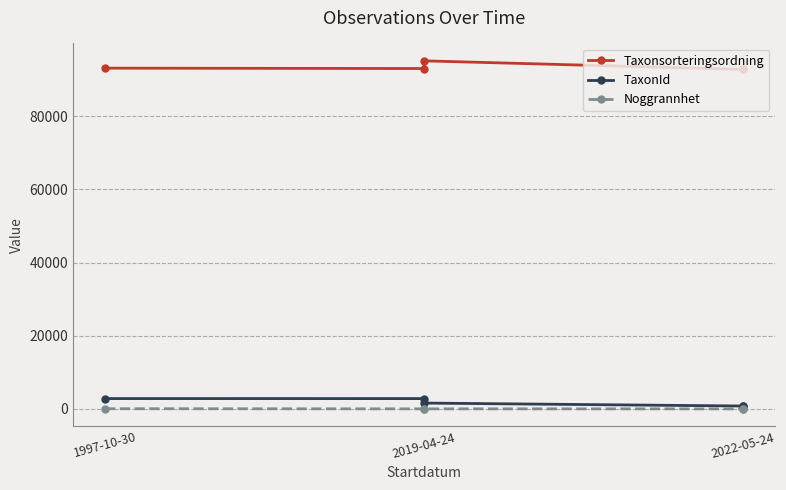

At which category does the chart reach its minimum across all series?

2022-05-24